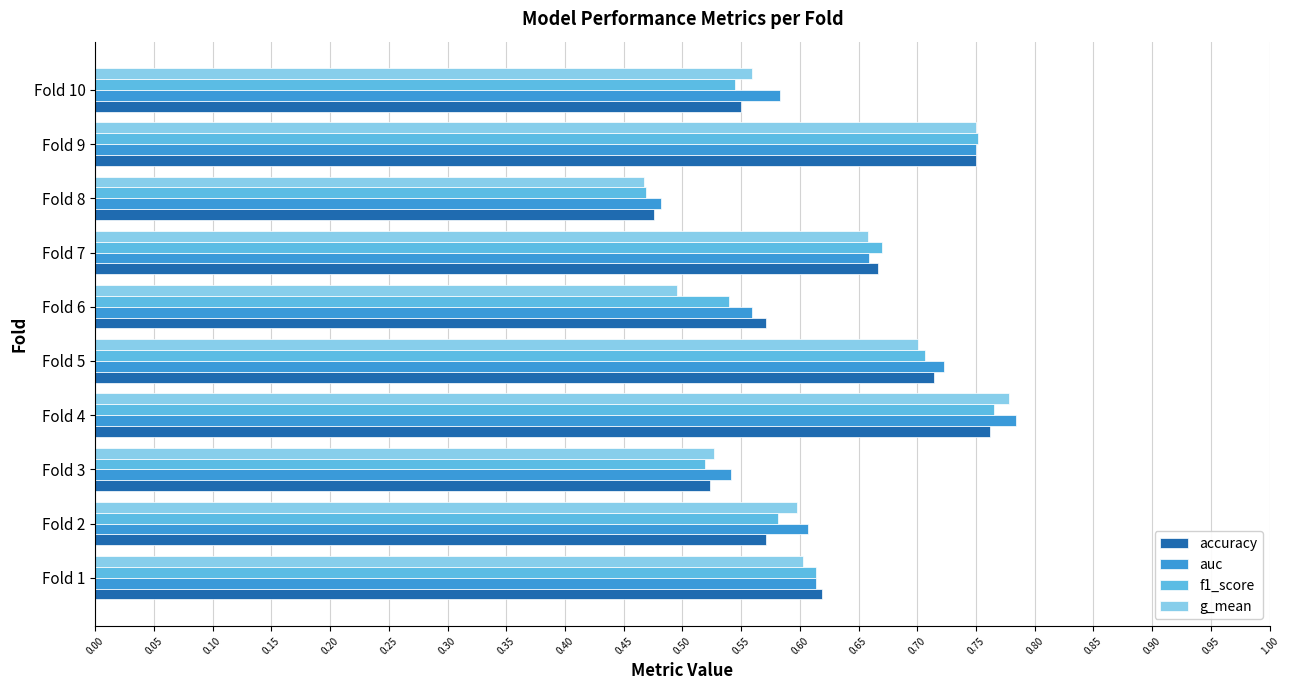

Which label corresponds to the largest value in the chart?

Fold 4